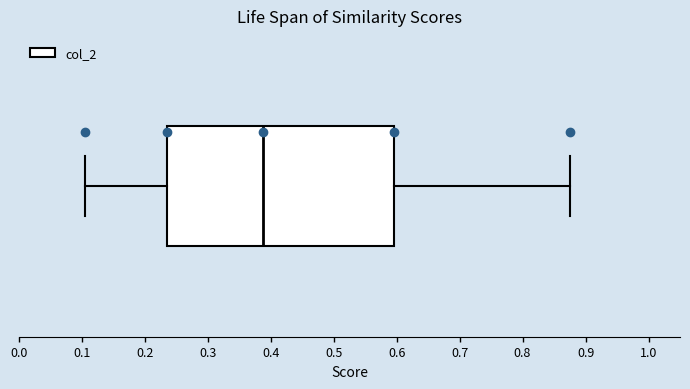

Read this box plot against the x-axis: the position of the median line, the range covered by the box, and the ends of both whiskers. The values are not printed on the chart, so give them approximately, as read against the axis.

median 0.39, box 0.24 to 0.60, whiskers 0.11 to 0.88